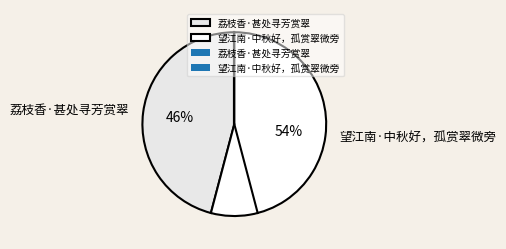

Which slice is the smallest?

荔枝香·甚处寻芳赏翠